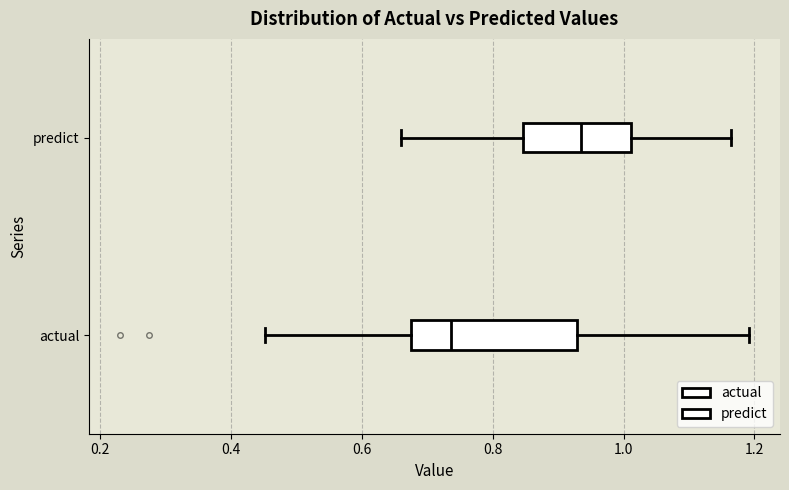

Reading bottom to top, read every box against the x-axis: the position of its median line, the range the box covers, and the ends of its whiskers. The values are not printed on the chart, so give them approximately, as read against the axis.

actual: median 0.74, box 0.68 to 0.92, whiskers 0.46 to 1.20
predict: median 0.94, box 0.84 to 1.02, whiskers 0.66 to 1.16